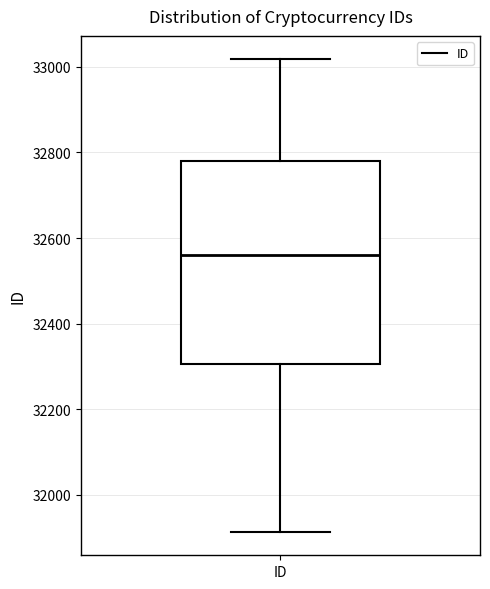

Where does the median line of the box for ID sit on the y-axis? The values are not printed on the chart, so give them approximately, as read against the axis.

32560